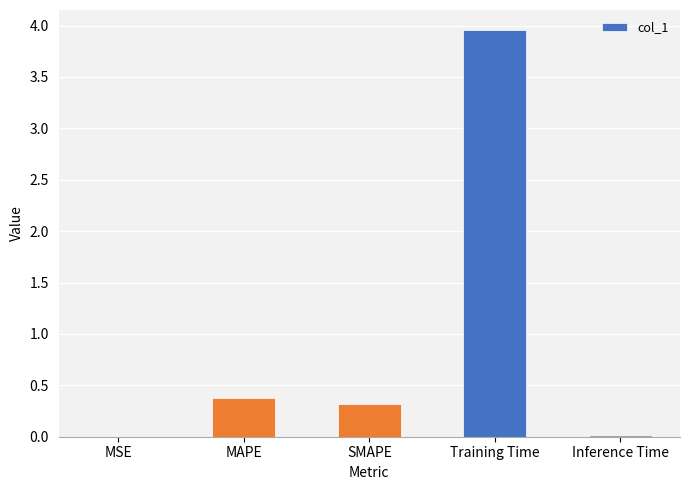

What is the sum of the values at Training Time and MAPE?

4.3